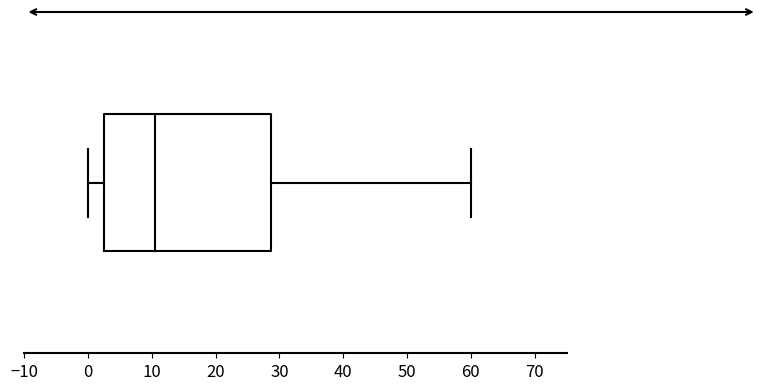

Where does the left whisker of the box end on the x-axis? The values are not printed on the chart, so give them approximately, as read against the axis.

0